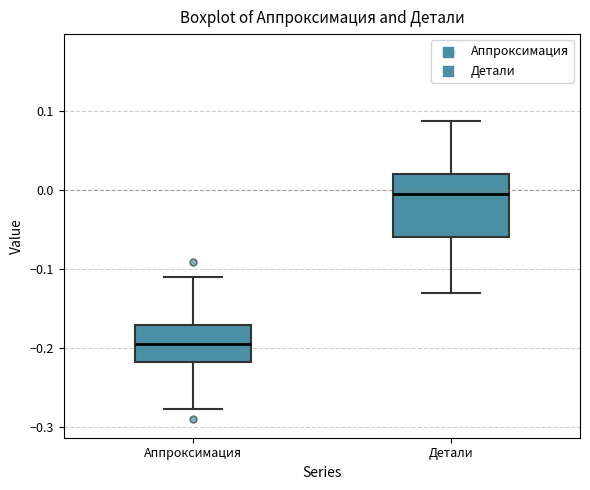

Which box's median line is the lowest?

Аппроксимация